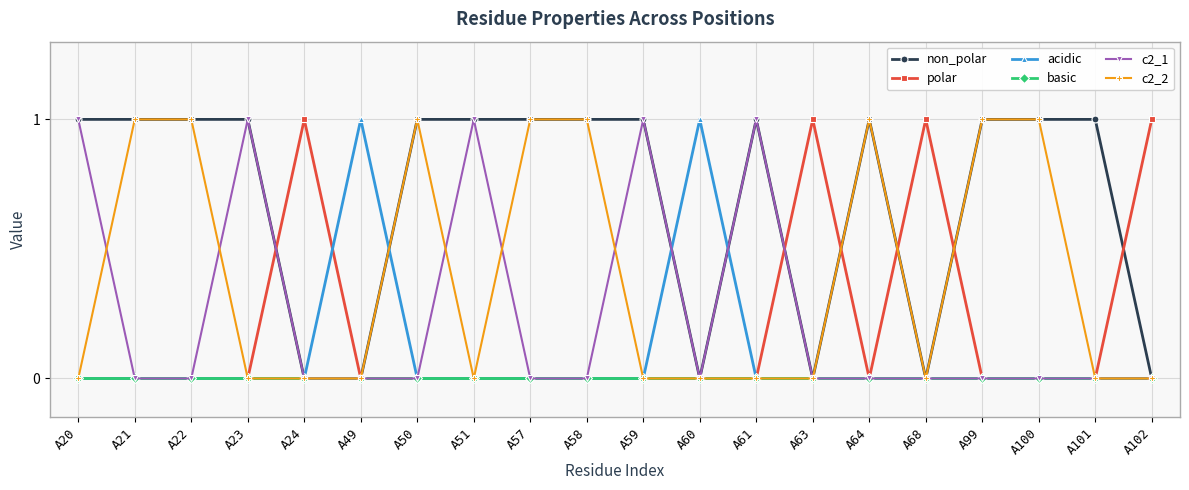

What is the value of the non_polar point at the 9th from the left?

1